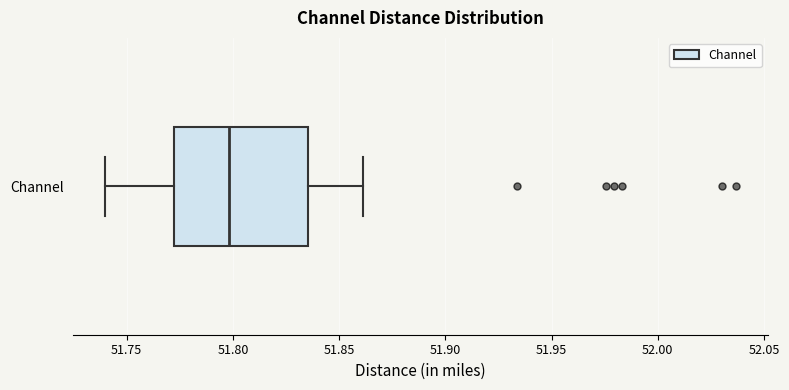

Where does the left whisker of the box for Channel end on the x-axis? The values are not printed on the chart, so give them approximately, as read against the axis.

51.740